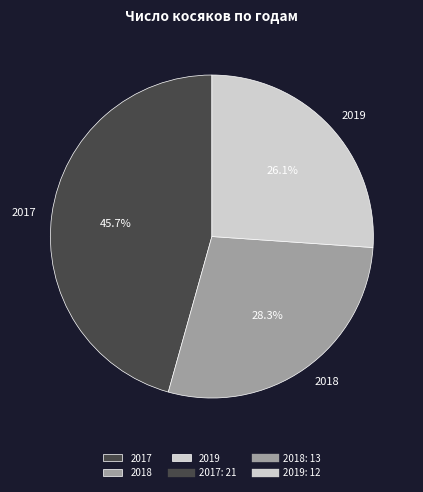

Does any single category account for the majority?

No